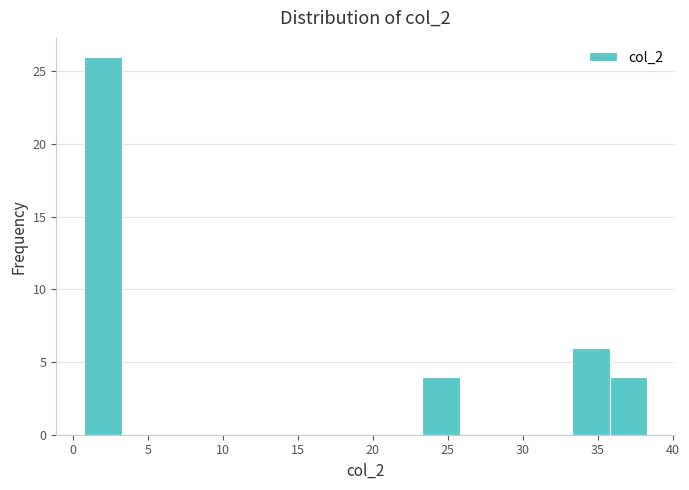

What is the height of the bar covering 36.0 to 38.5 on the x-axis? Neither the bar edges nor the heights are printed on the chart, so give them approximately, as read against the axes.

4